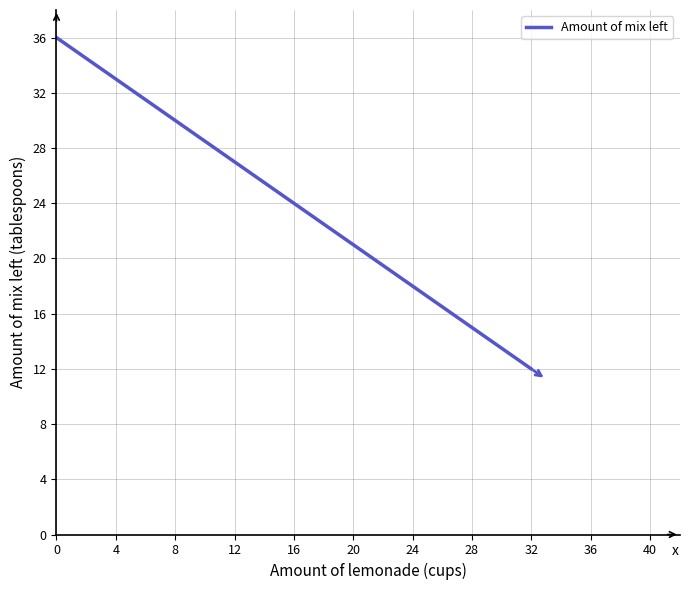

What is the difference between the maximum and minimum values?

24.0